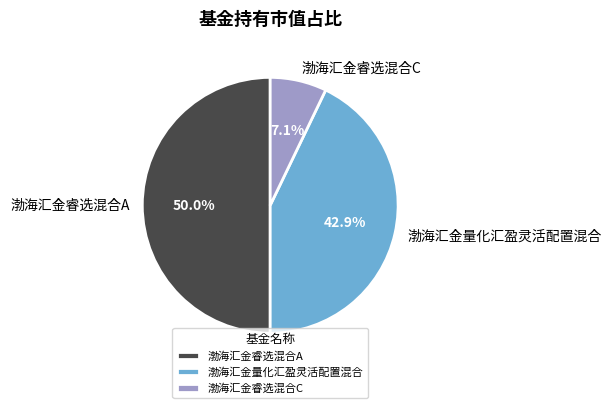

To the nearest percent, what portion does 渤海汇金睿选混合A represent?

50%